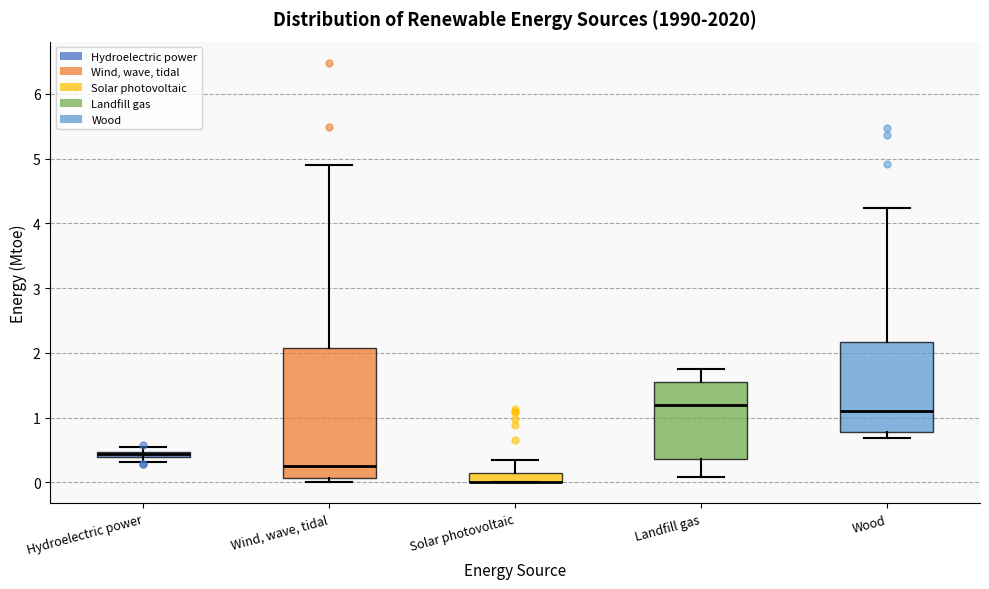

Which box is the tallest, from its lower edge to its upper edge?

Wind, wave, tidal